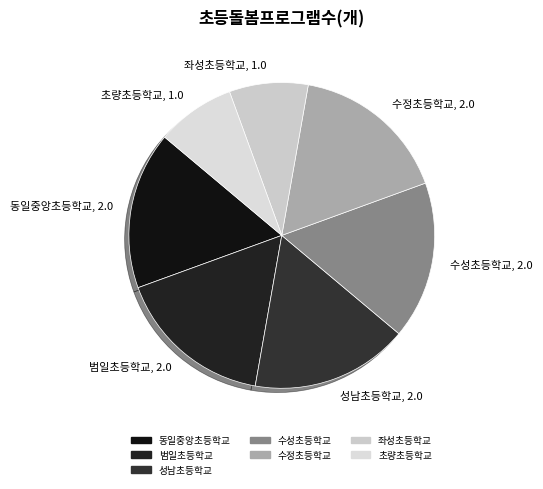

Does any single category account for the majority?

No